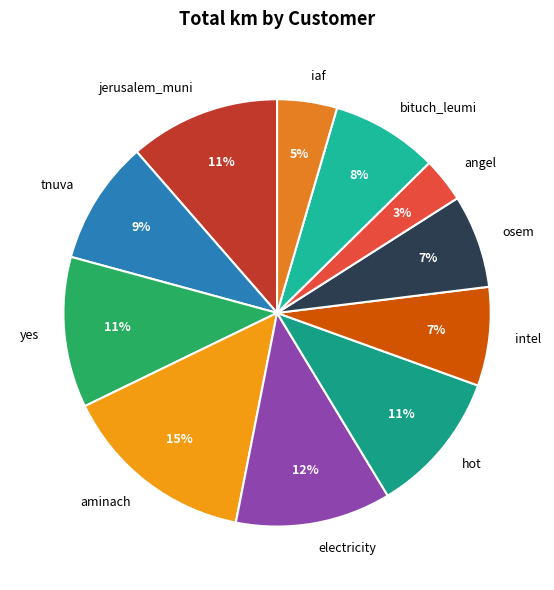

Between yes and aminach, which is larger?

aminach